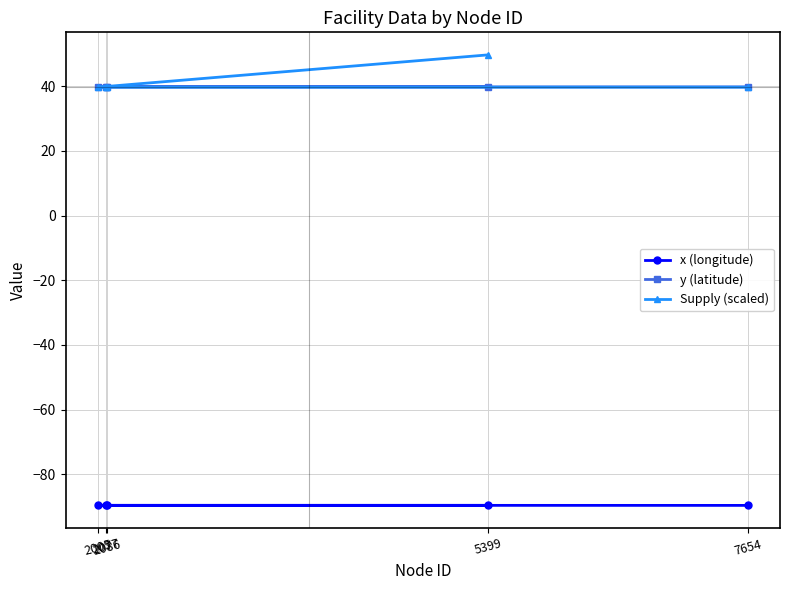

What is the smallest value displayed?

-89.7